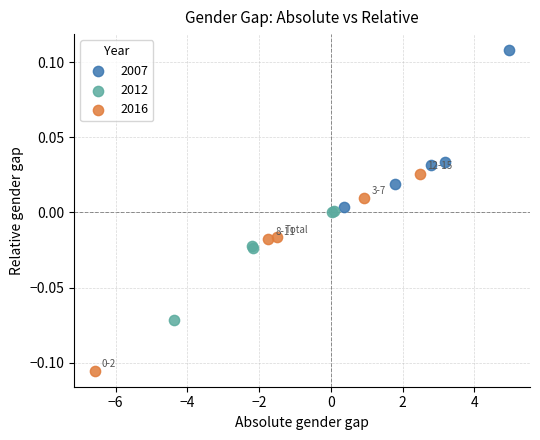

What are all the series names shown in the legend?

2007, 2012, 2016